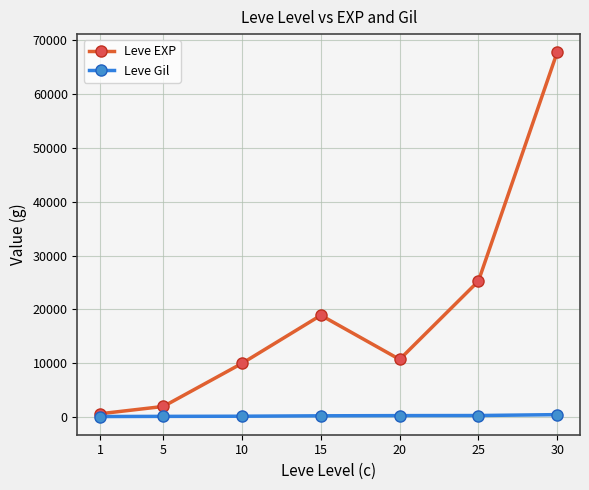

At which label is Leve EXP closest to 34180?

25